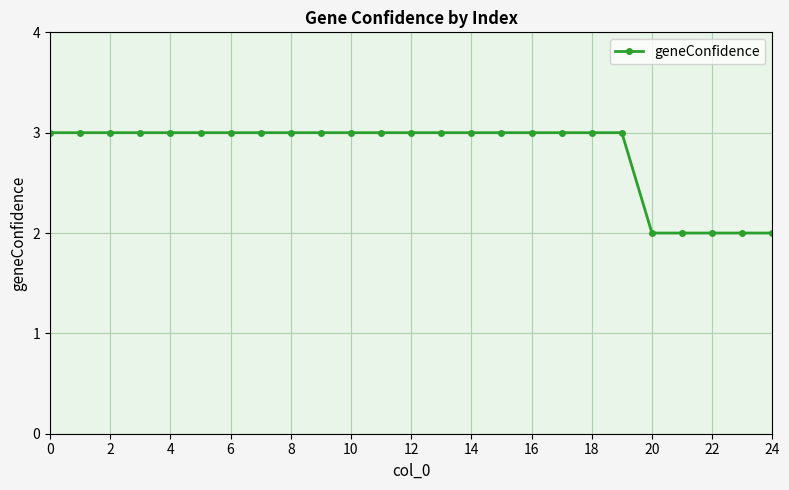

Reading left to right, extract all data points from this chart.

3	3	3	3	3	3	3	3	3	3	3	3	3	3	3	3	3	3	3	3	2	2	2	2	2